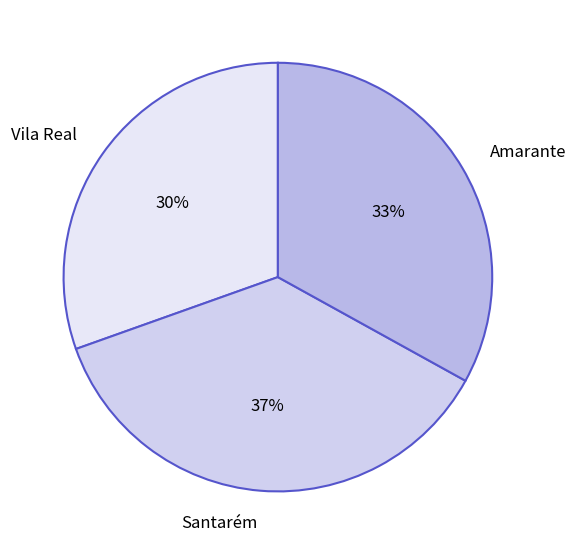

Combined, do Amarante and Santarém account for over 50%?

Yes